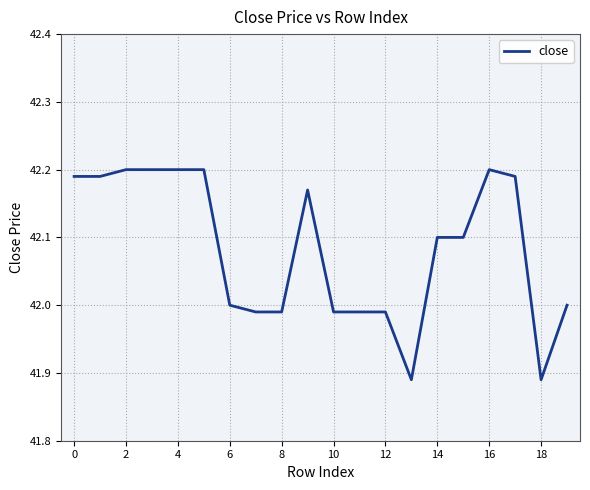

How many lines are shown in the chart?

1